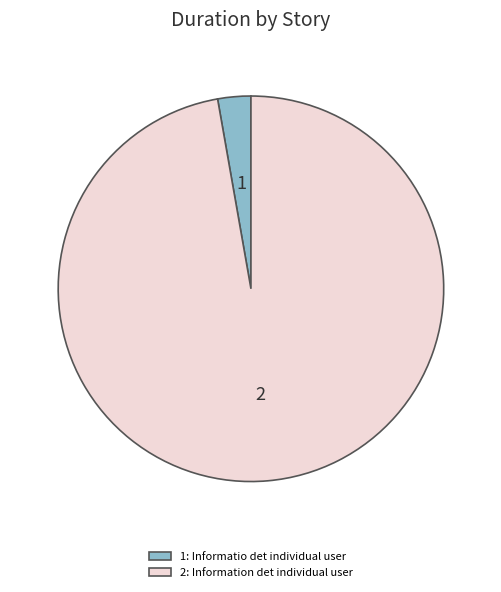

Rank the categories by value from highest to lowest.

2: Information det individual user, 1: Informatio det individual user